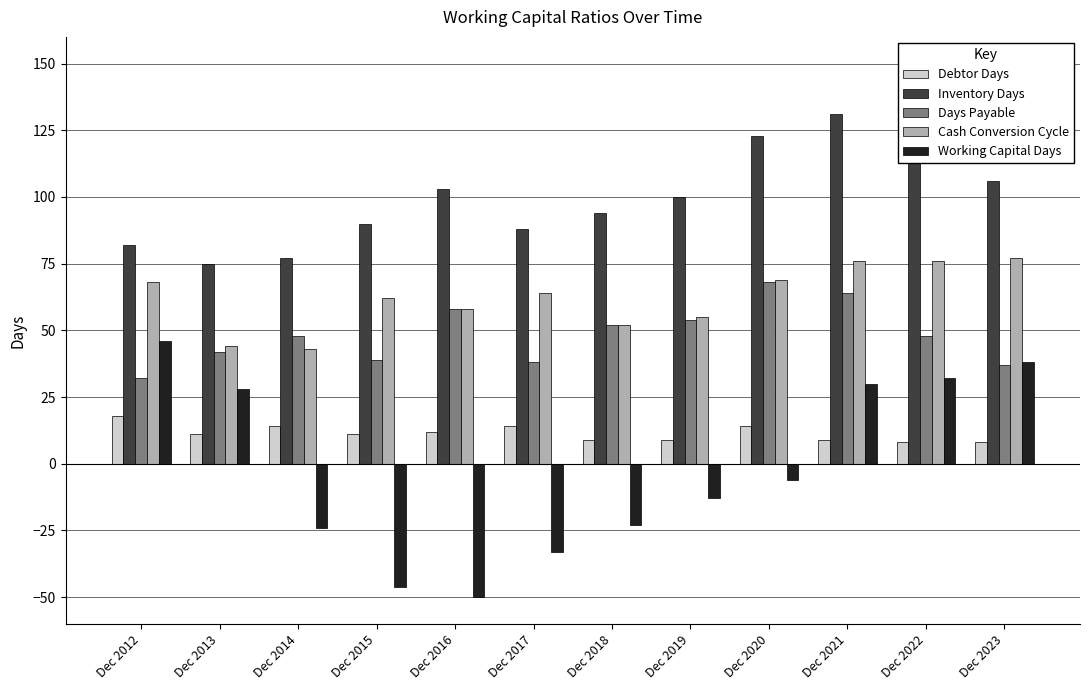

Which label corresponds to the smallest value in the chart?

Dec 2016